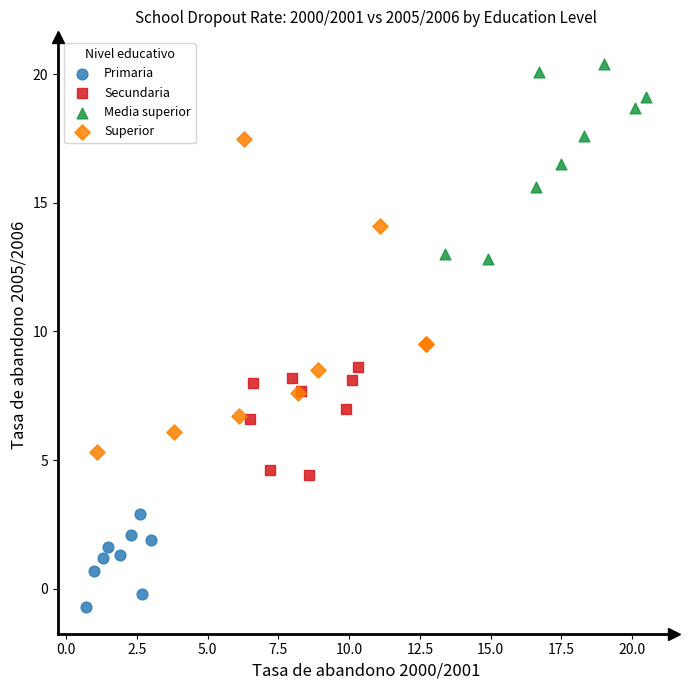

Which series has the widest spread of Y values?

Superior